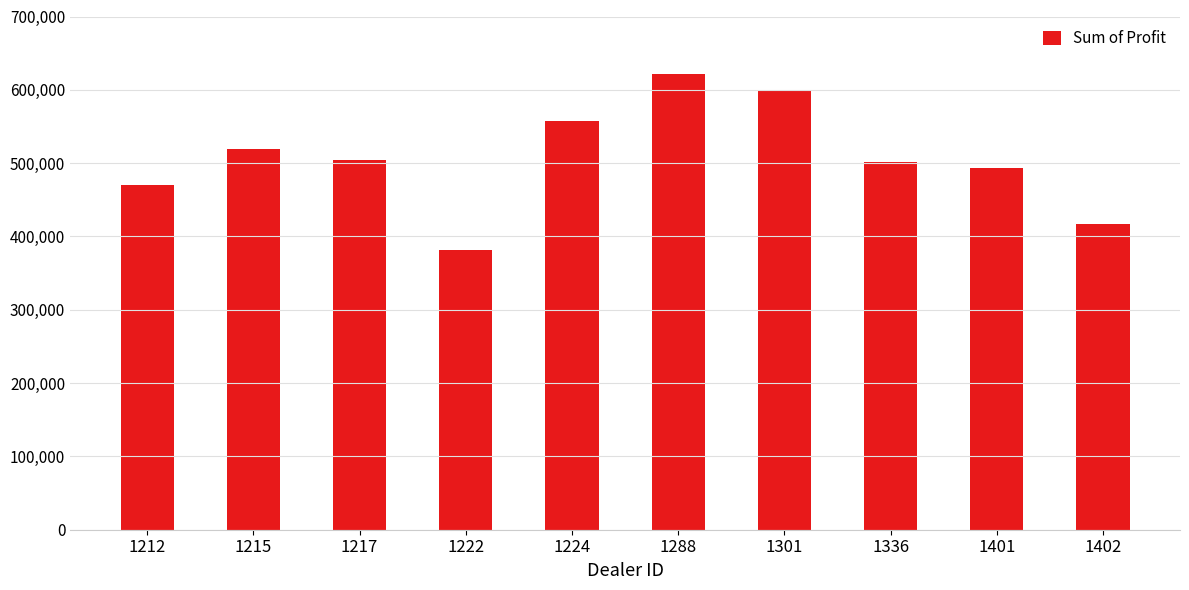

What is the average value?

506476.2